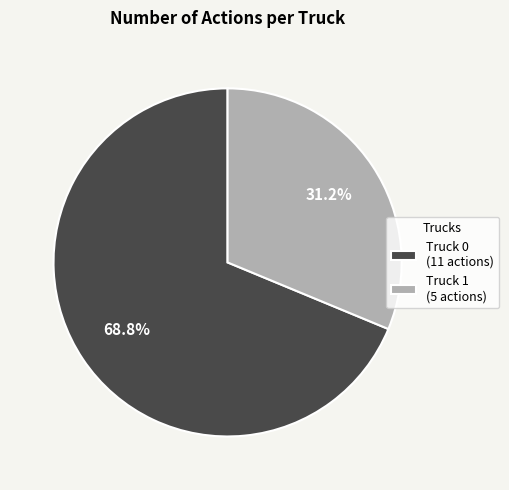

The Truck 1 slice represents 31% of the pie. True or false?

True